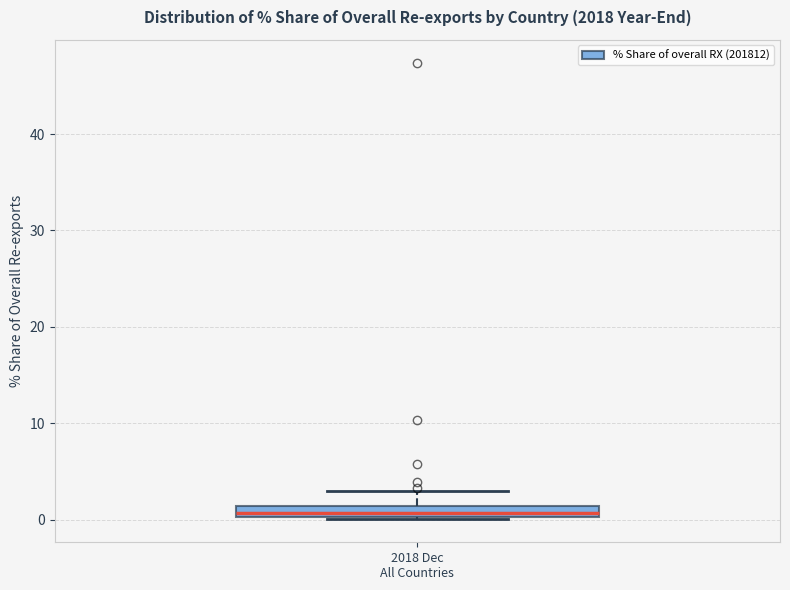

Where does the upper whisker of the box for 2018 Dec All Countries end on the y-axis? The values are not printed on the chart, so give them approximately, as read against the axis.

3